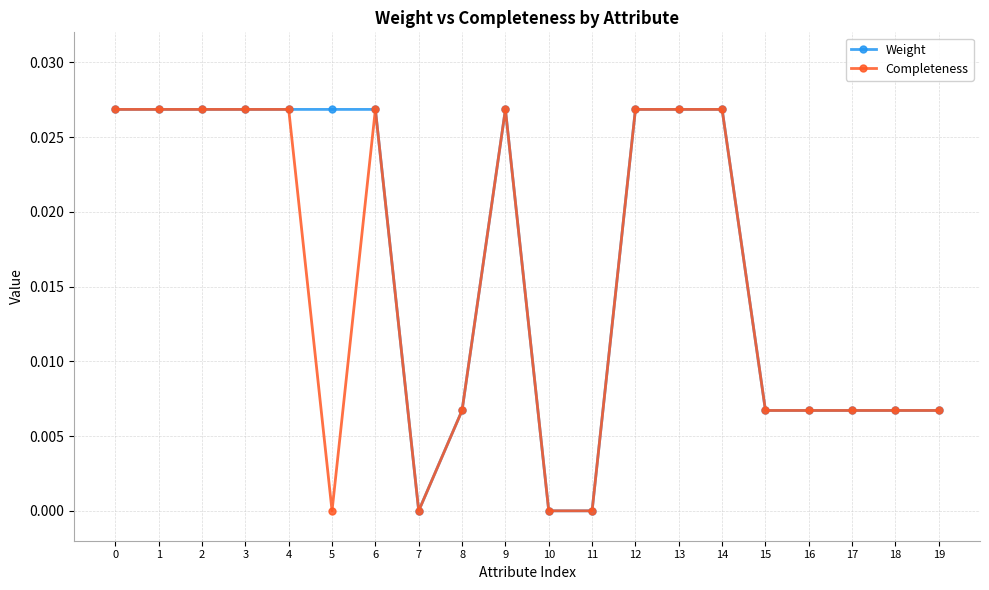

True or false: Weight has a value of 0.0 at 7.

True